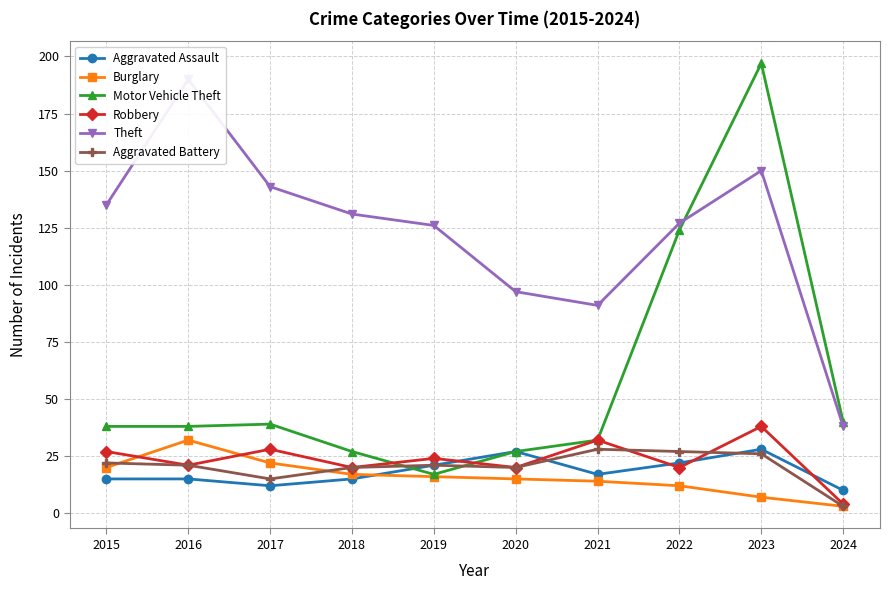

True or false: Aggravated Assault has more than 0 points higher than both neighbors.

True